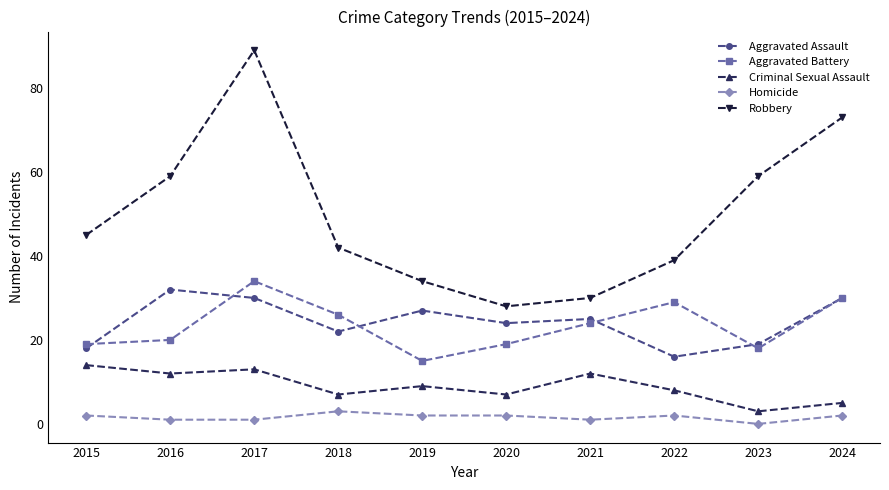

True or false: Criminal Sexual Assault and Homicide cross at least once.

False